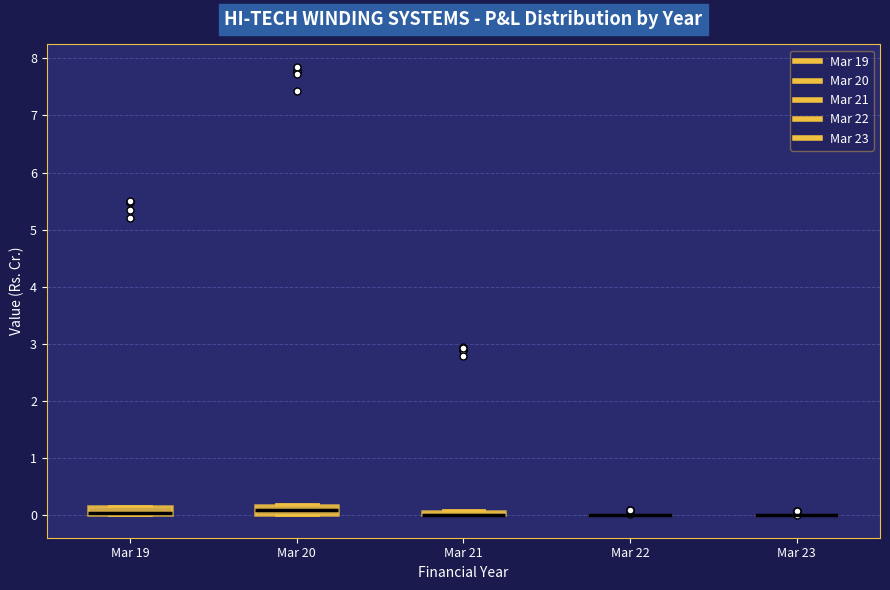

Where does the median line of the box for Mar 20 sit on the y-axis? The values are not printed on the chart, so give them approximately, as read against the axis.

0.1